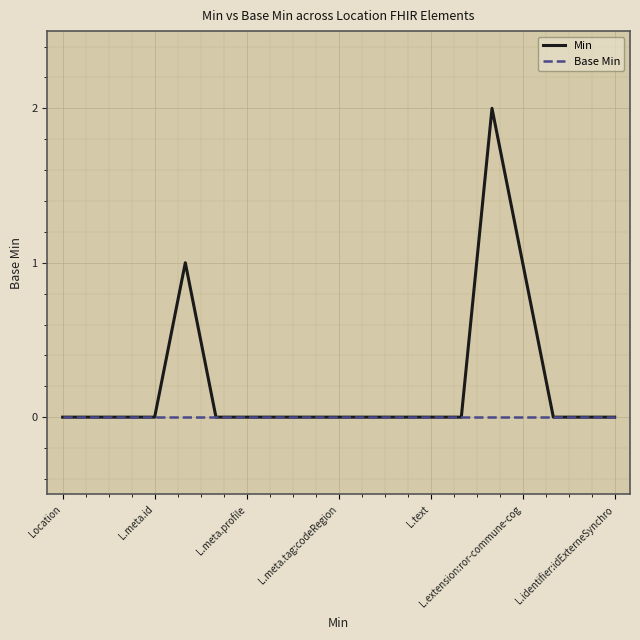

Which series has the widest spread of values?

Min